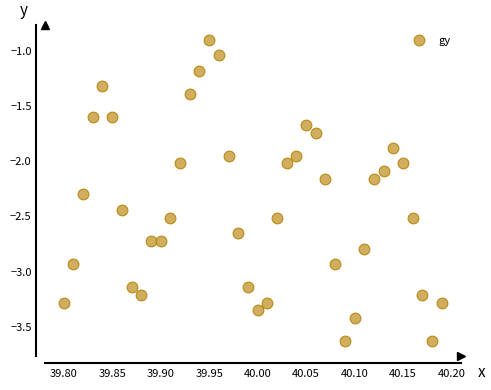

What is the range of X values (max minus min)?

0.4